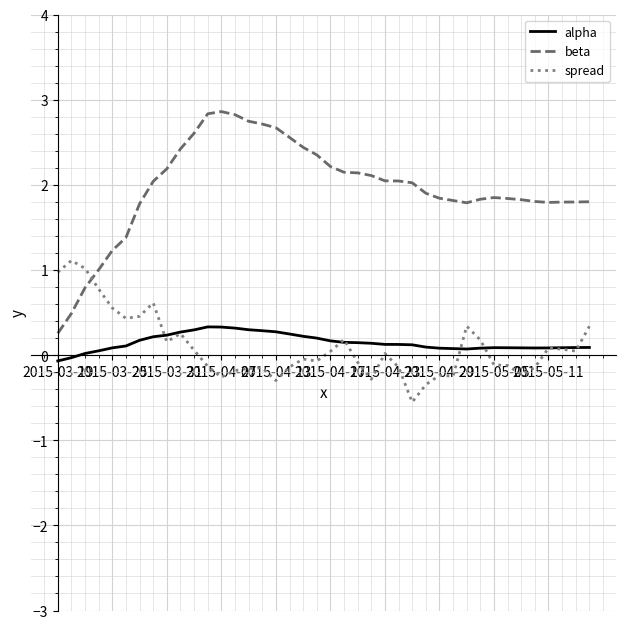

Which series has the largest range (max minus min)?

beta